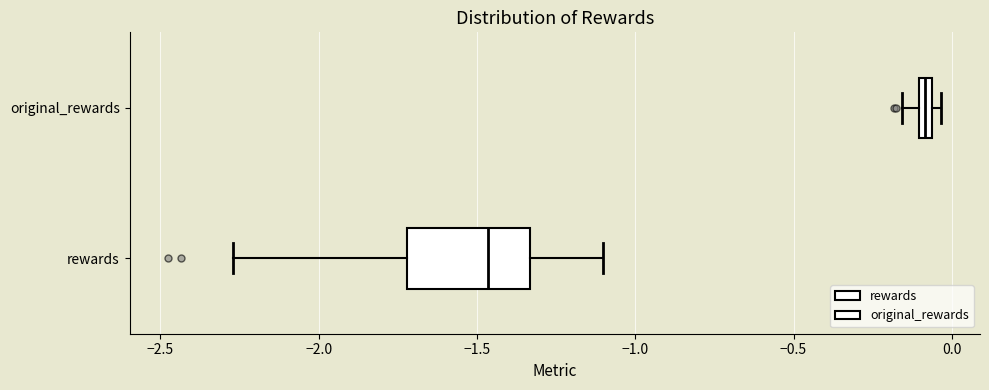

Where is the right edge of the box for original_rewards on the x-axis? The values are not printed on the chart, so give them approximately, as read against the axis.

-0.05